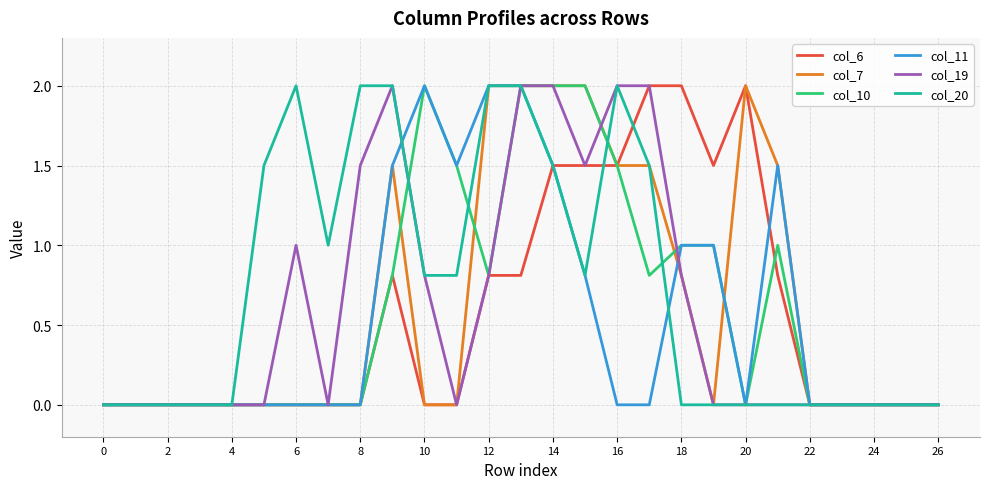

What is the sum of all col_6 values?

15.2